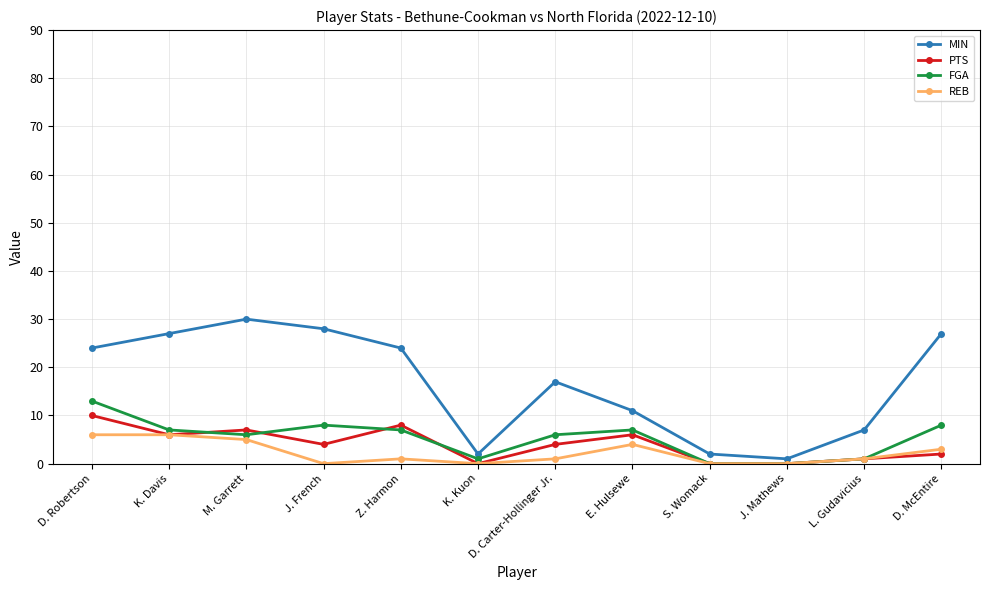

Is the value of REB at L. Gudavicius greater than the value of MIN at D. Carter-Hollinger Jr.?

No